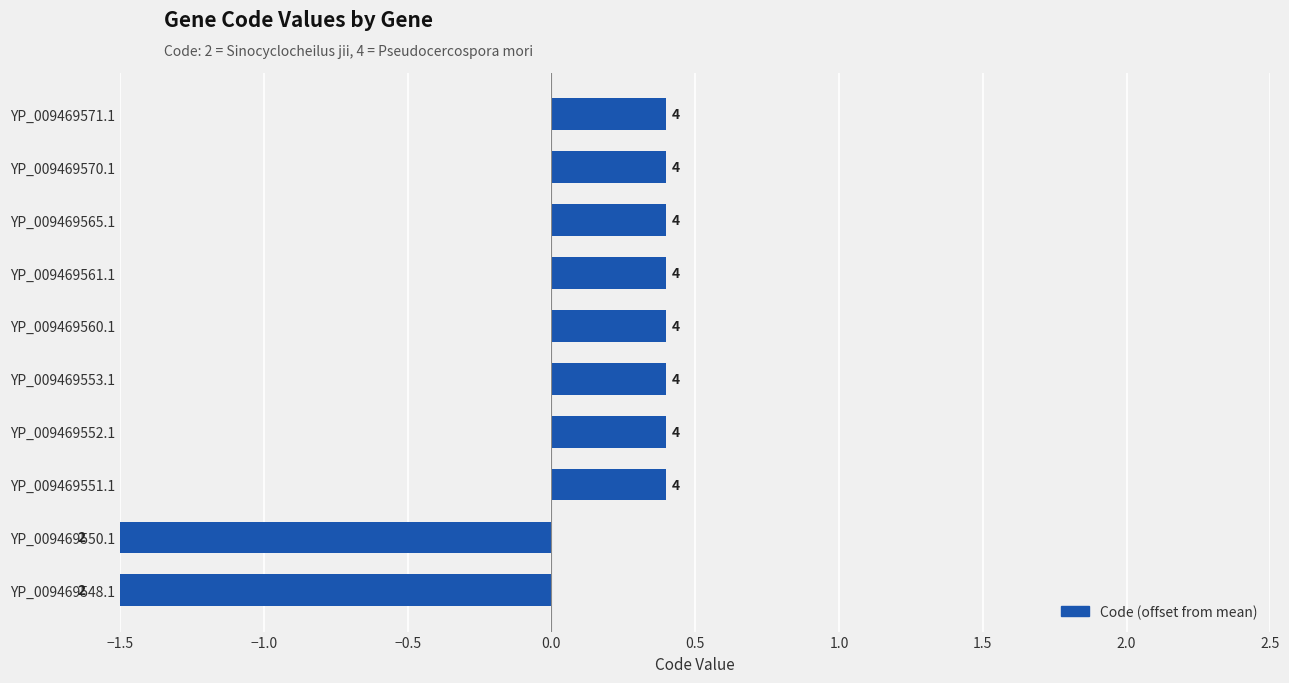

What position from the left is YP_009469553.1?

5